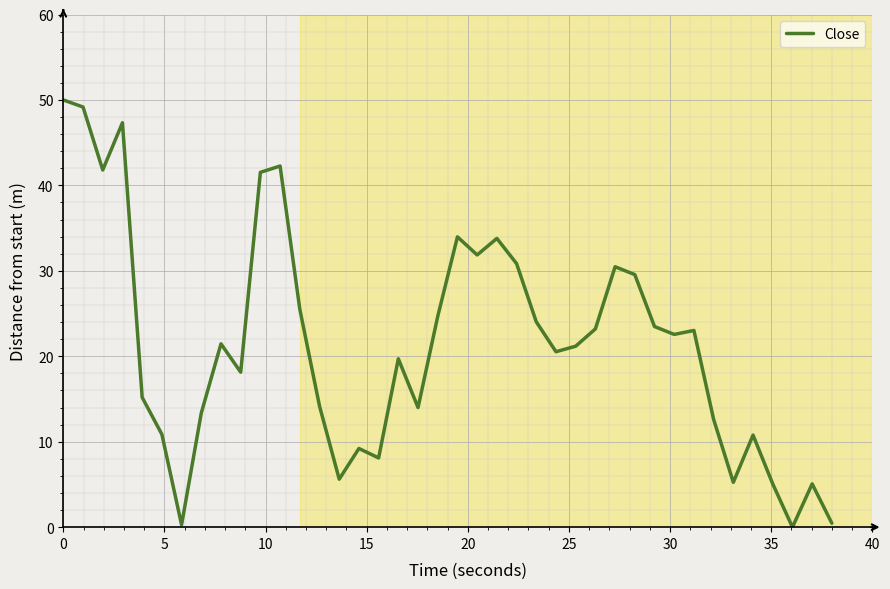

What is the maximum value shown in the chart?

50.0